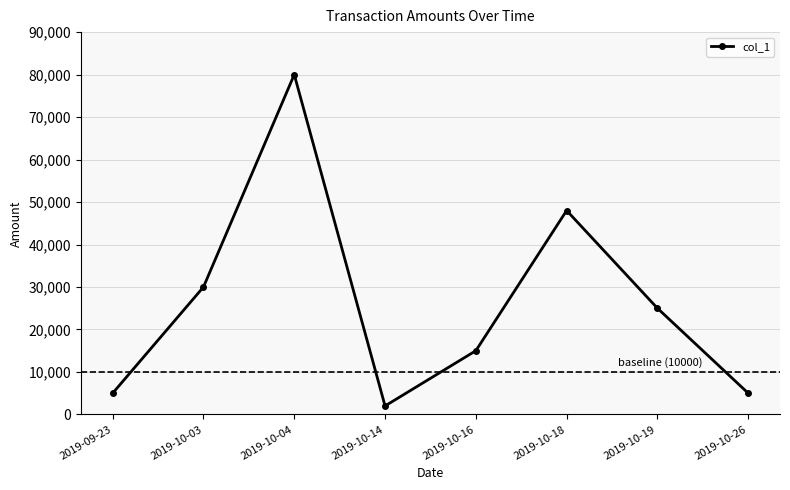

Reading left to right, extract all data points from this chart.

2019-09-23=5000	2019-10-03=30000	2019-10-04=80000	2019-10-14=2000	2019-10-16=15000	2019-10-18=48000	2019-10-19=25000	2019-10-26=5000